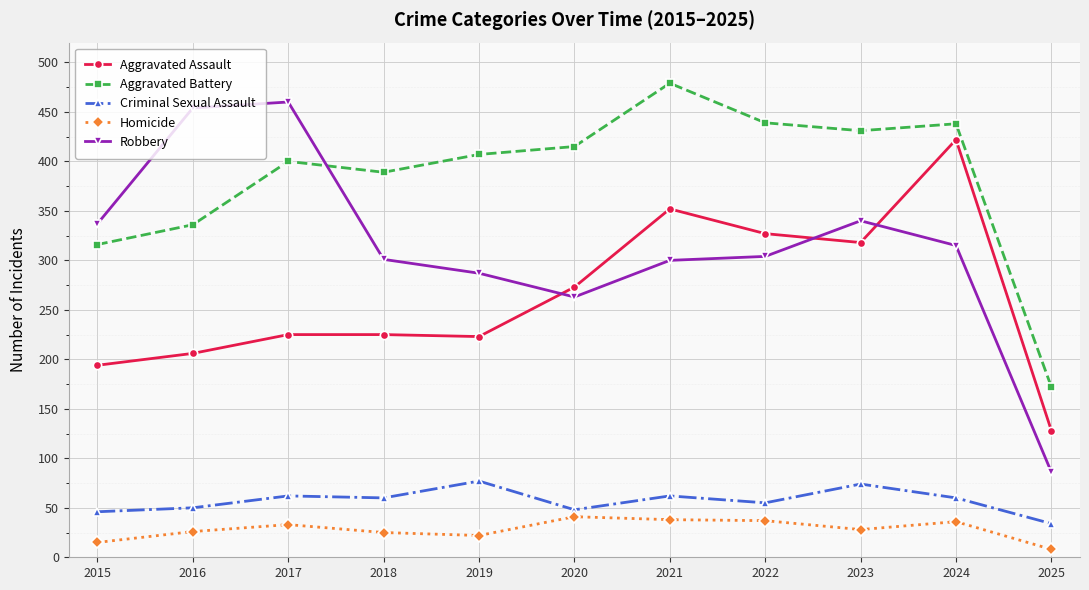

List the series in order of their peak value, highest first.

Aggravated Battery, Robbery, Aggravated Assault, Criminal Sexual Assault, Homicide